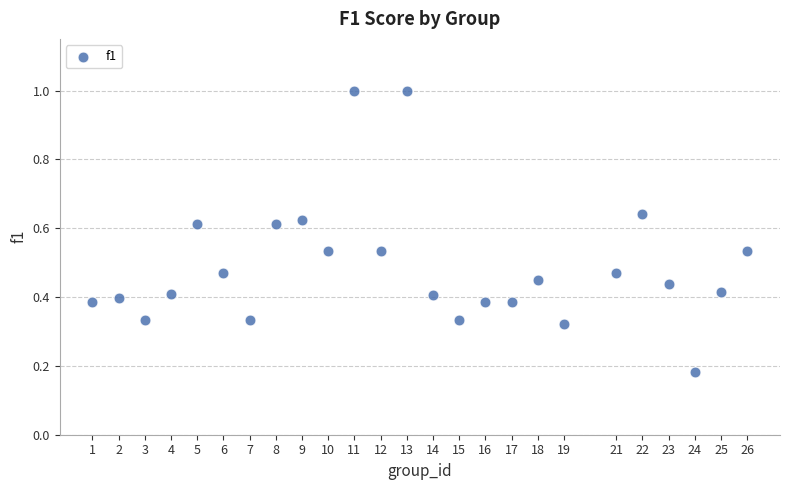

What is the range of Y values (max minus min)?

0.8